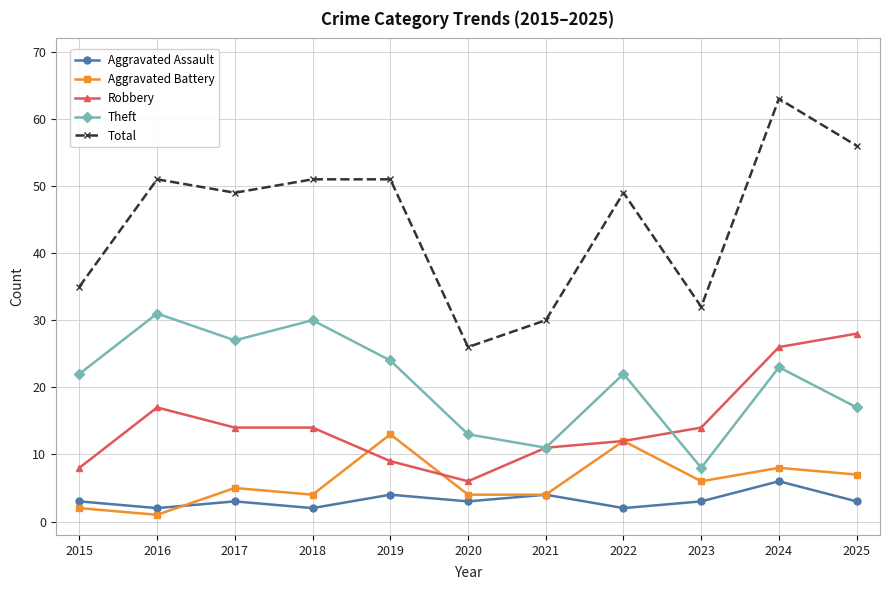

True or false: Total and Theft cross at least once.

False